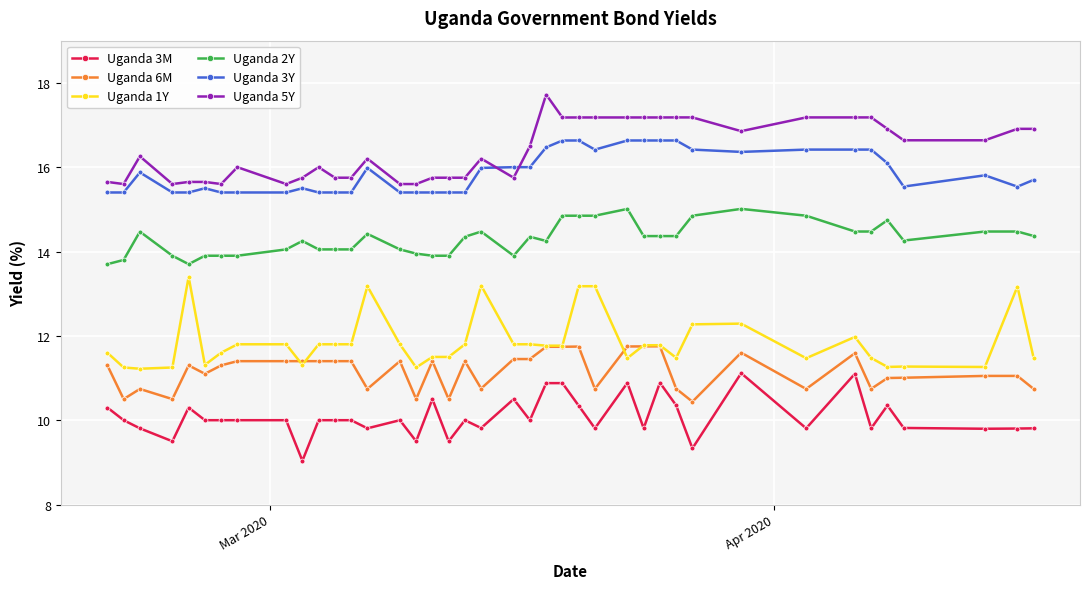

How many categories are shown in the chart?

40